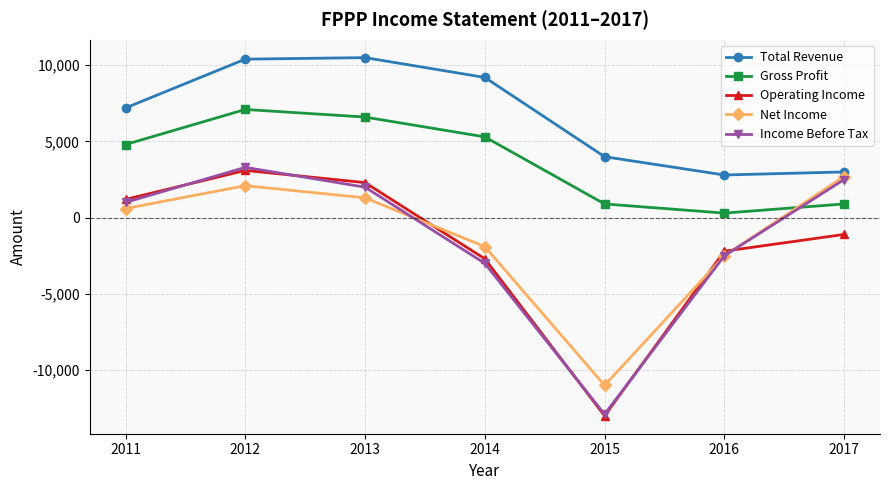

In Operating Income, how many points are higher than both neighbors (excluding endpoints)?

1